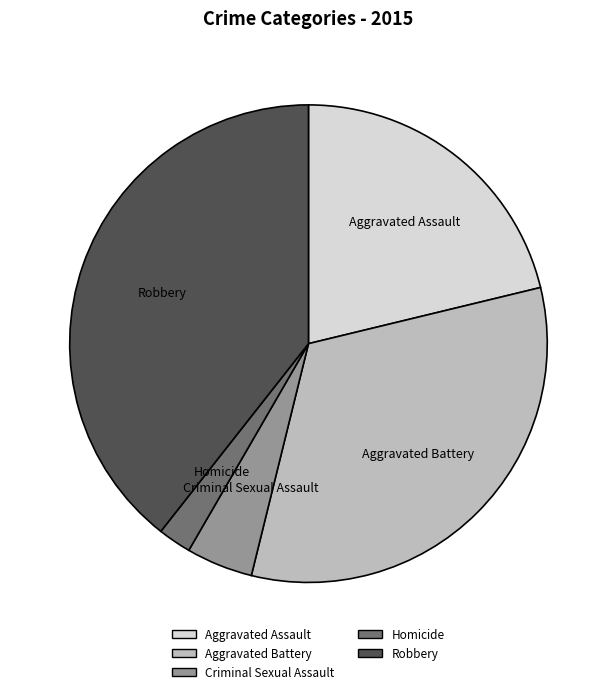

Is the sum of Criminal Sexual Assault and Aggravated Assault greater than half?

No